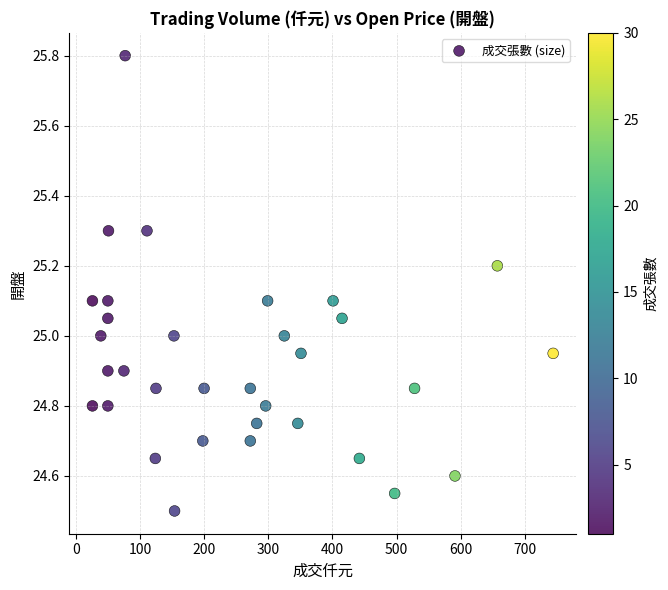

What is the range of Y values (max minus min)?

1.3